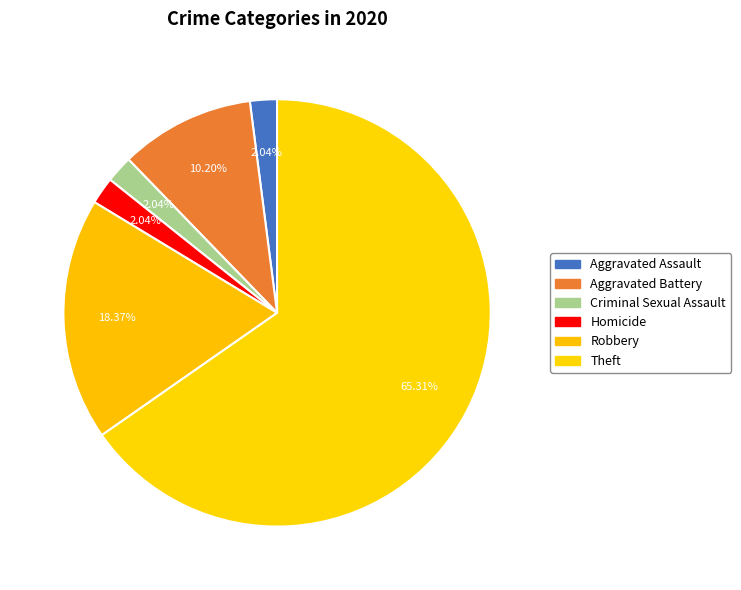

Is there any slice that represents more than half of the pie?

Yes